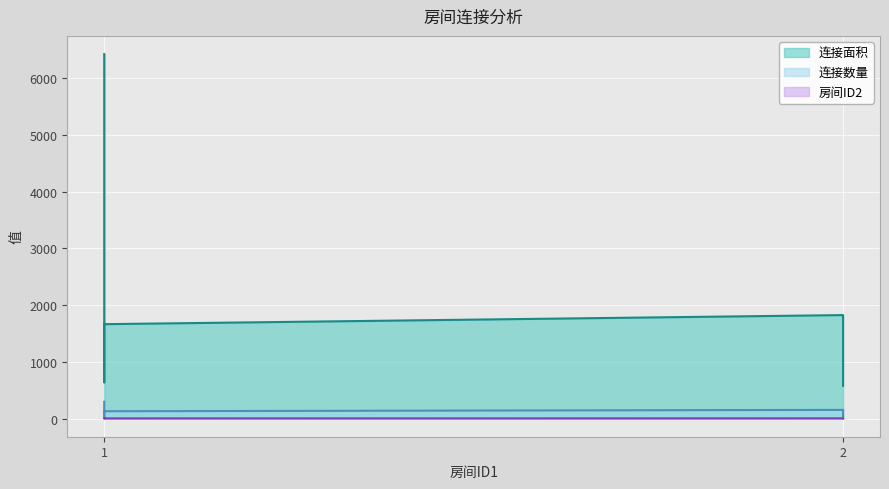

Reading left to right, transcribe all the data shown in this chart.

连接面积: 576	1824	637	6427	1664
连接数量: 1	152	1	295	128
房间ID2: 3	3	3	3	2